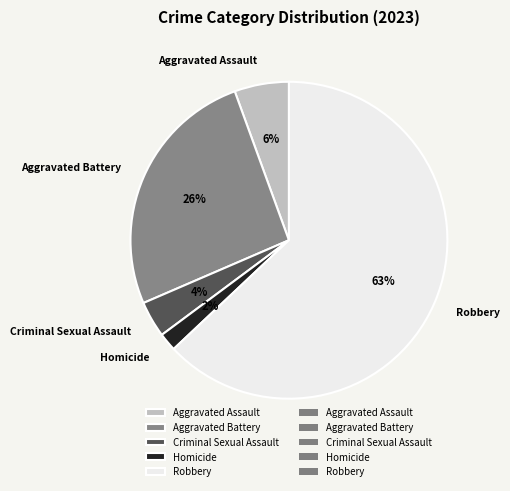

What percentage is the Homicide slice, to the nearest percent?

2%